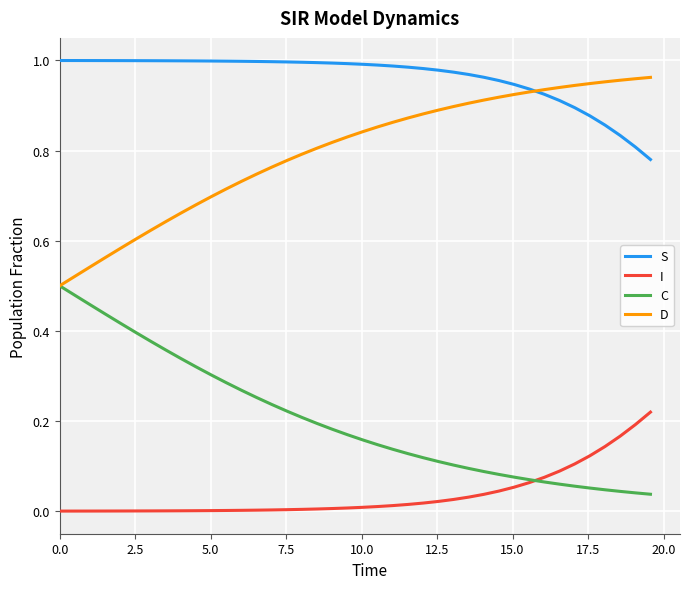

List the series in order of their overall mean, lowest first.

I, C, D, S